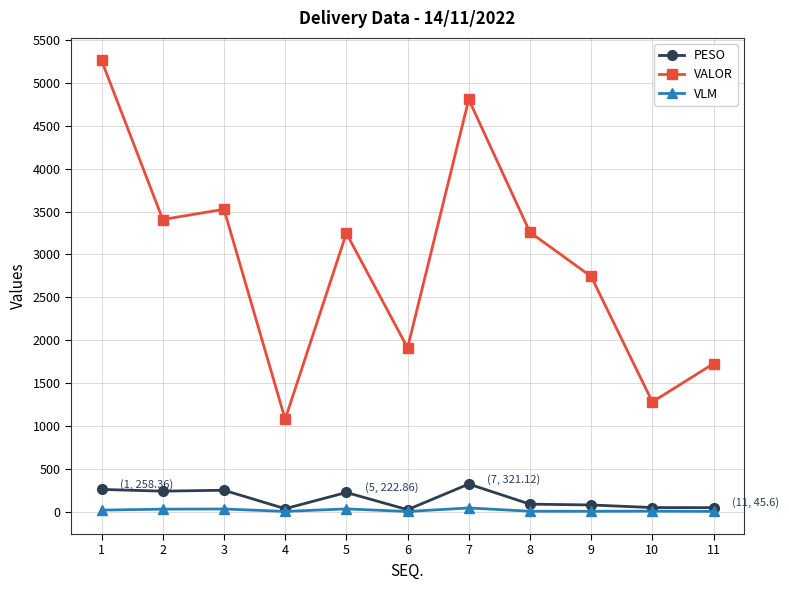

In VALOR, how many points are lower than both neighbors (excluding endpoints)?

4